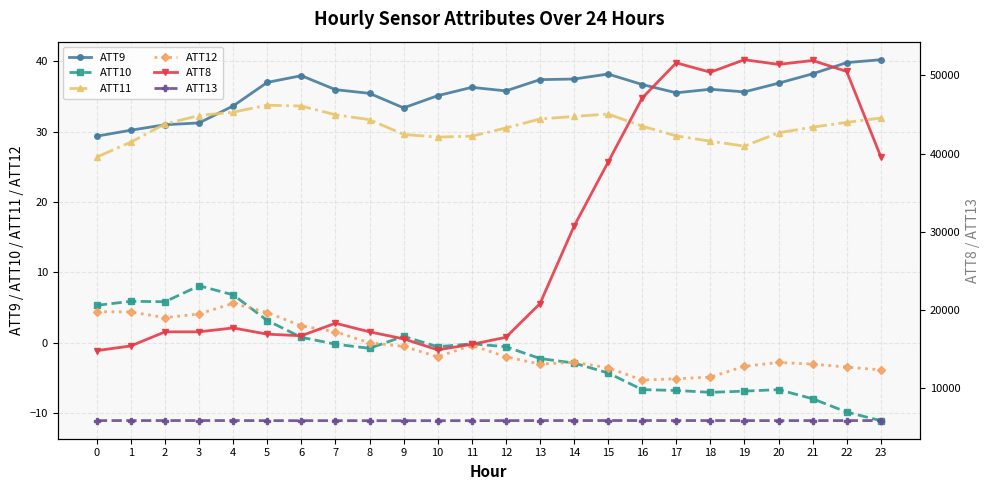

How many data points in ATT11 are above 31?

12